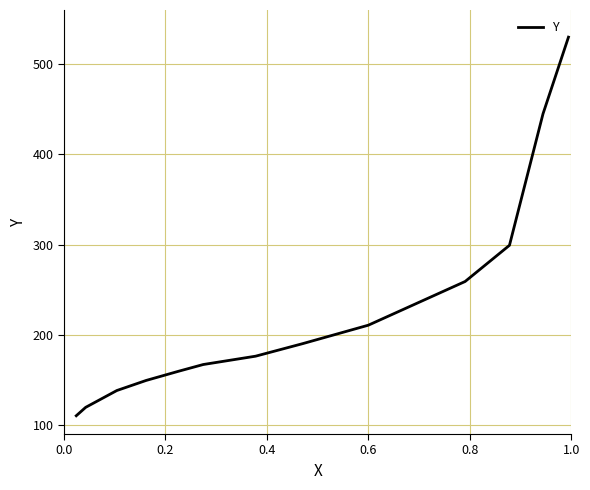

What is the difference between the maximum and minimum values?

419.7